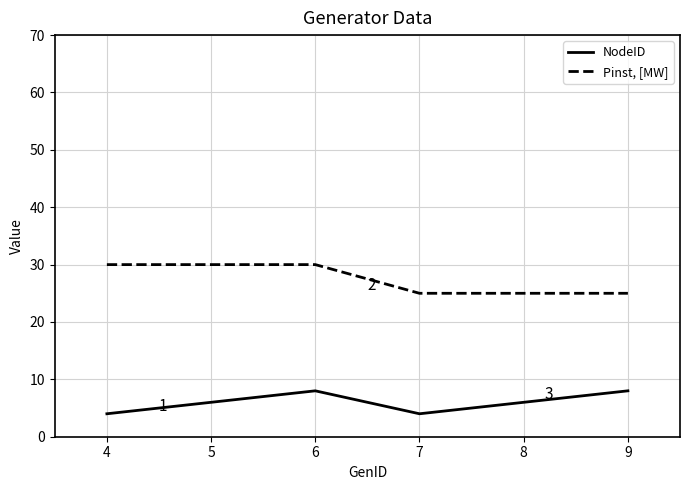

Is it true that Pinst, [MW] equals 30 at 5?

True